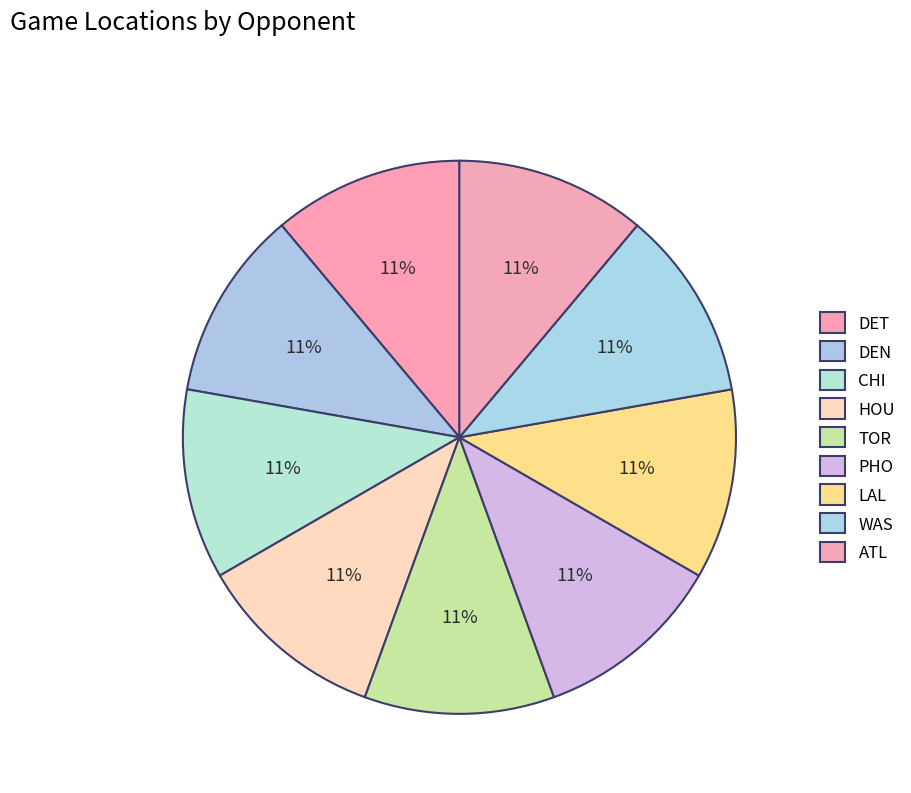

The PHO slice represents 8% of the pie. True or false?

False